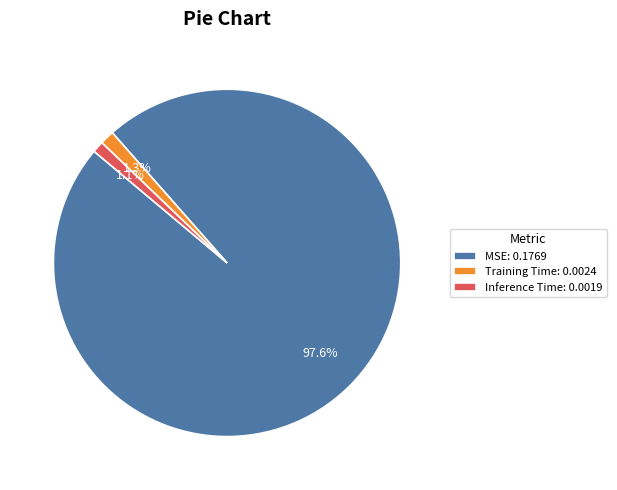

Is there a majority slice in this chart?

Yes